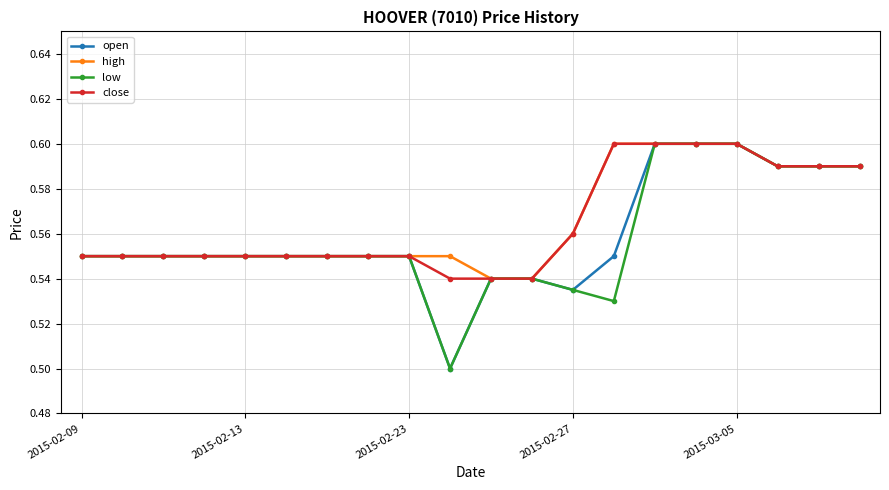

At how many categories does at least one series exceed 0?

20